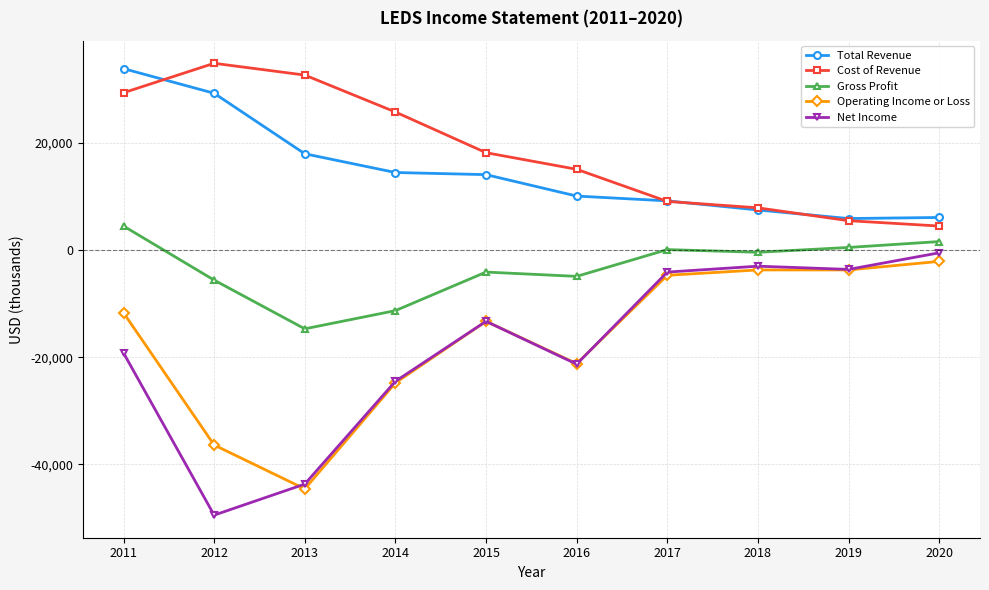

Where is the first local maximum for Net Income?

2015